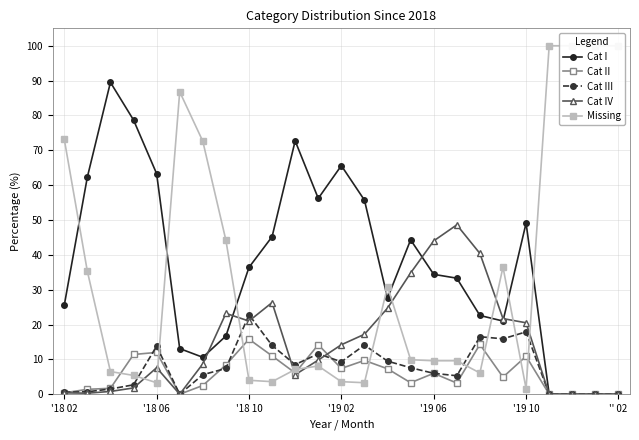

Which series has the widest spread of values?

Missing